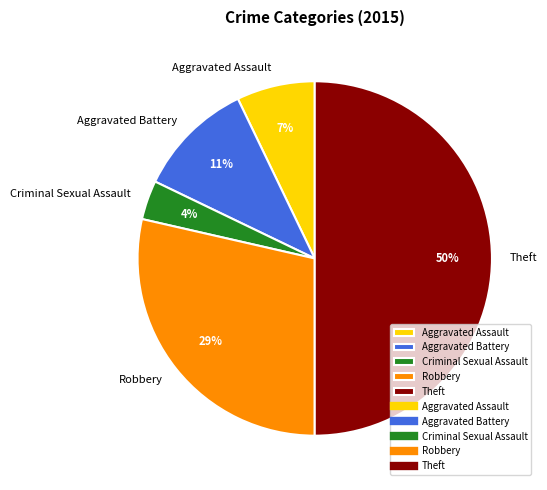

Rank the categories by value from highest to lowest.

Theft, Robbery, Aggravated Battery, Aggravated Assault, Criminal Sexual Assault